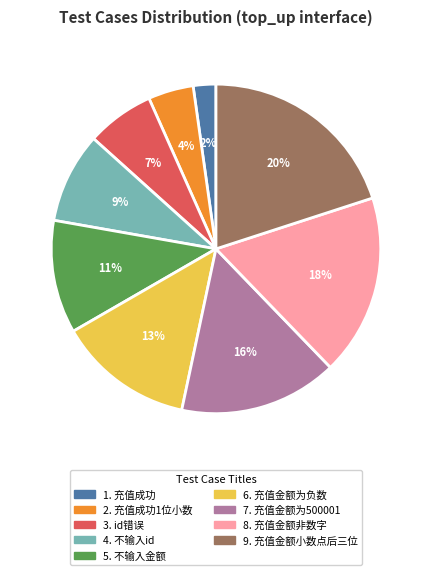

Is there a majority slice in this chart?

No